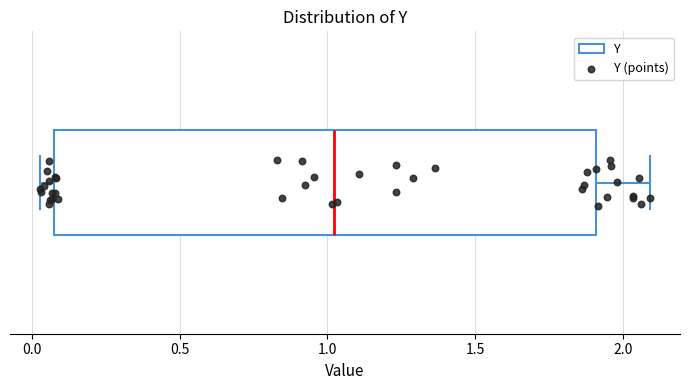

Read this box plot against the x-axis: the position of the median line, the range covered by the box, and the ends of both whiskers. The values are not printed on the chart, so give them approximately, as read against the axis.

median 1.00, box 0.10 to 1.90, whiskers 0.05 to 2.10